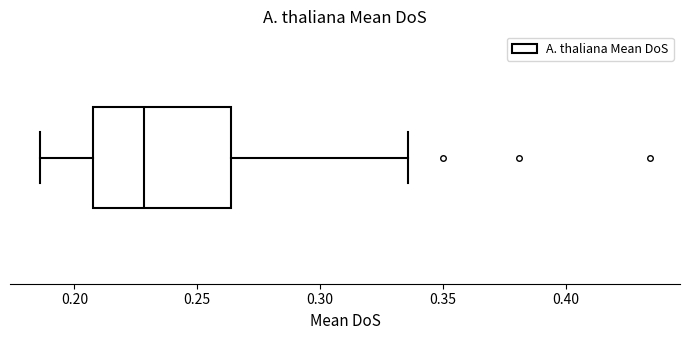

Transcribe this box plot: give where the median line is, the range the box spans, and where the two whiskers end, as read against the x-axis. The values are not printed on the chart, so give them approximately, as read against the axis.

median 0.230, box 0.205 to 0.265, whiskers 0.185 to 0.335